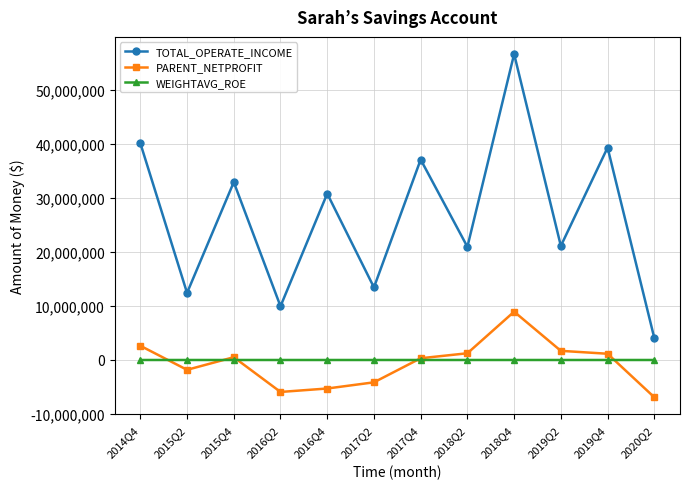

What is the average value of the TOTAL_OPERATE_INCOME series?

26604735.2